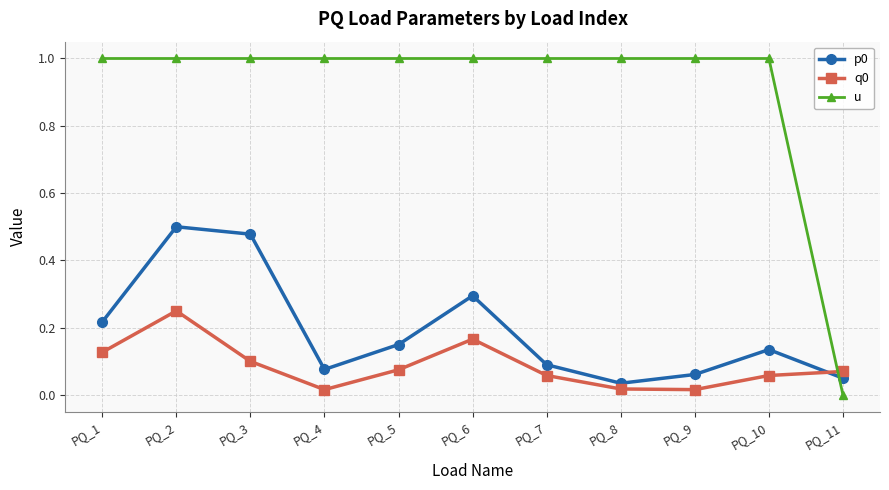

The u series shows 0.4 at PQ_11. True or false?

False